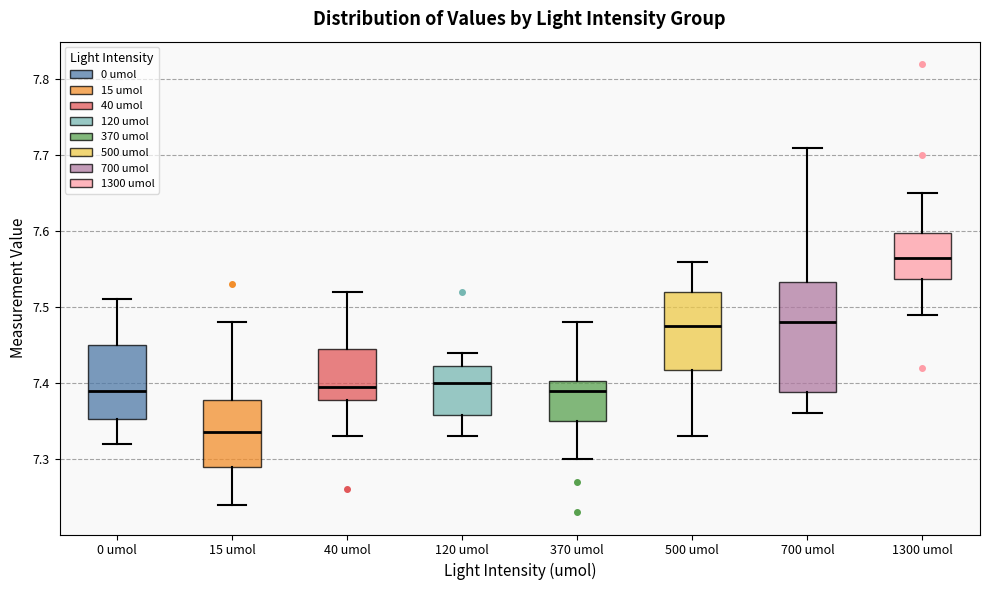

Reading left to right, read every box against the y-axis: the position of its median line, the range the box covers, and the ends of its whiskers. The values are not printed on the chart, so give them approximately, as read against the axis.

0 umol: median 7.39, box 7.35 to 7.45, whiskers 7.32 to 7.51
15 umol: median 7.34, box 7.29 to 7.38, whiskers 7.24 to 7.48
40 umol: median 7.40, box 7.38 to 7.45, whiskers 7.33 to 7.52
120 umol: median 7.40, box 7.36 to 7.42, whiskers 7.33 to 7.44
370 umol: median 7.39, box 7.35 to 7.40, whiskers 7.30 to 7.48
500 umol: median 7.48, box 7.42 to 7.52, whiskers 7.33 to 7.56
700 umol: median 7.48, box 7.39 to 7.53, whiskers 7.36 to 7.71
1300 umol: median 7.57, box 7.54 to 7.60, whiskers 7.49 to 7.65